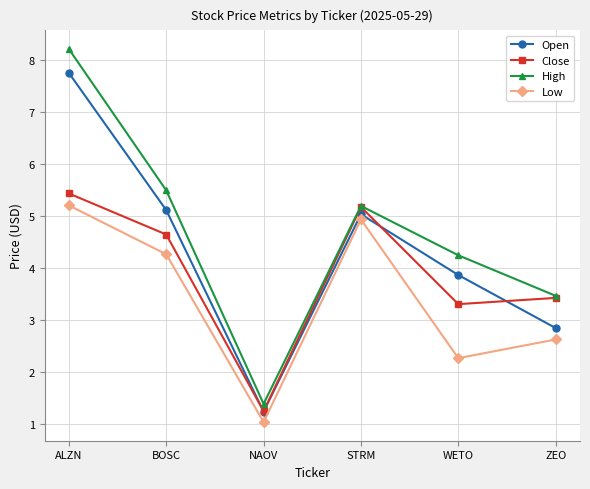

What is the difference between the Close values at ZEO and WETO?

0.1